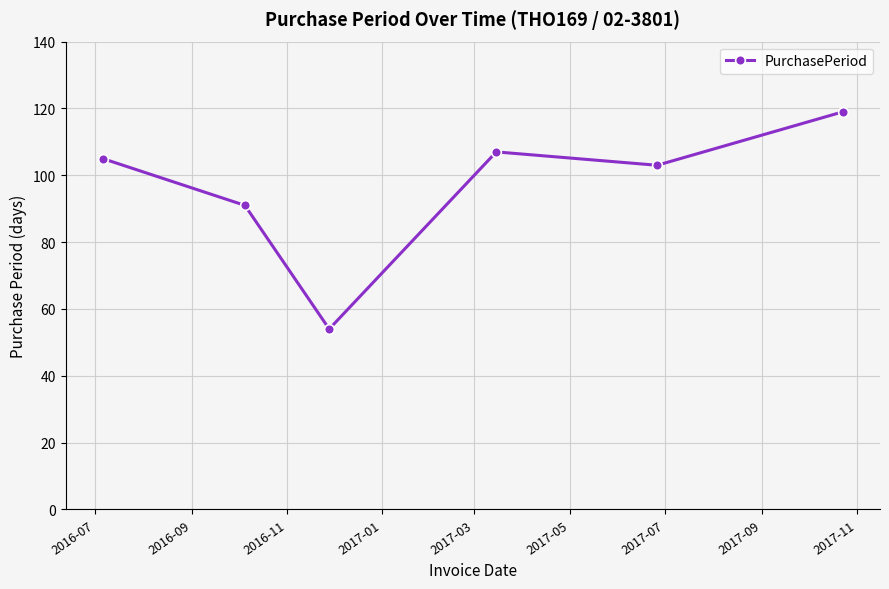

Reading left to right, what are all the values shown in this chart?

105	91	54	107	103	119